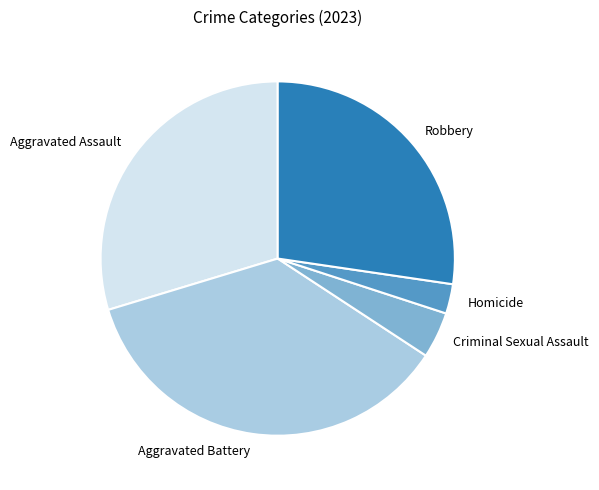

What is the smallest slice in the pie chart?

Homicide